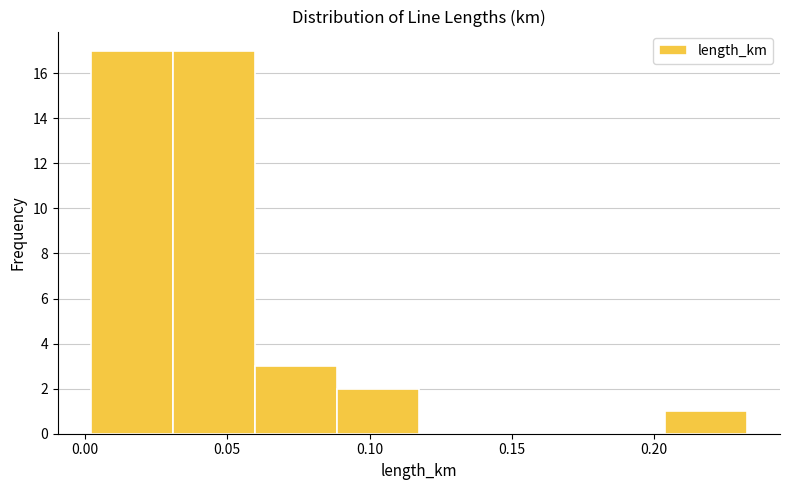

What is the height of the bar covering 0.030 to 0.060 on the x-axis? Neither the bar edges nor the heights are printed on the chart, so give them approximately, as read against the axes.

17